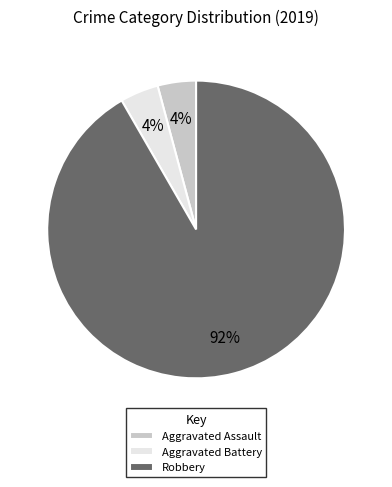

What percentage is the Robbery slice, to the nearest percent?

92%